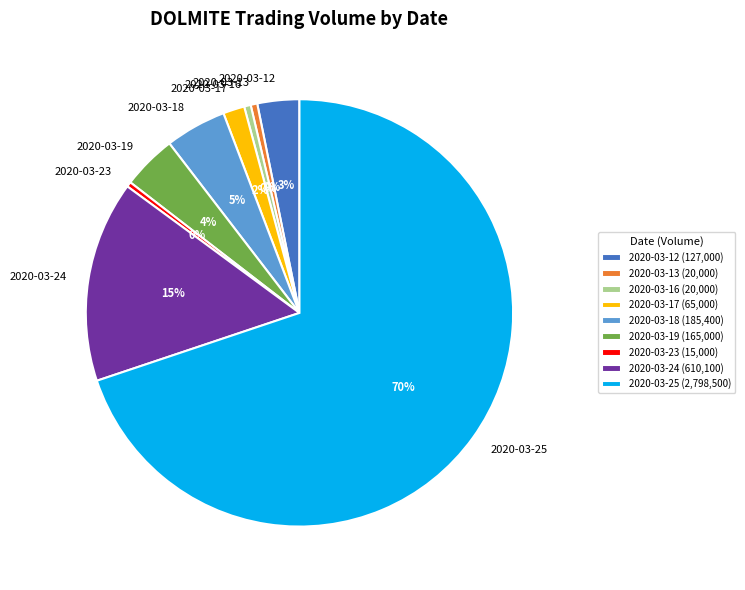

To the nearest percent, what is the average slice percentage?

11%